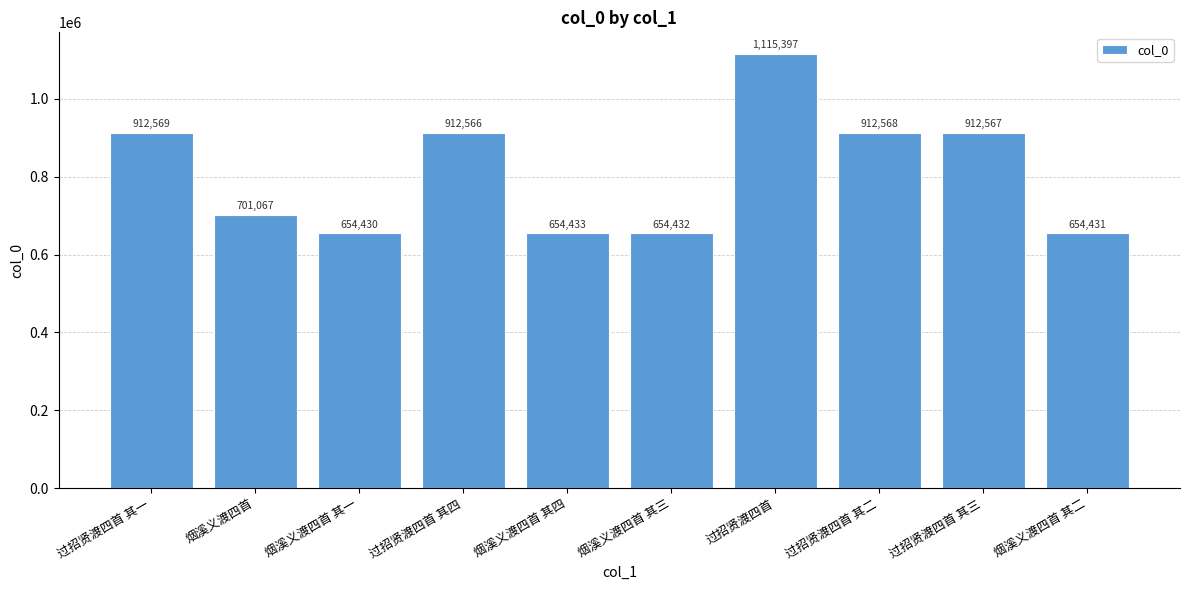

At which category does the chart reach its minimum across all series?

烟溪义渡四首 其一